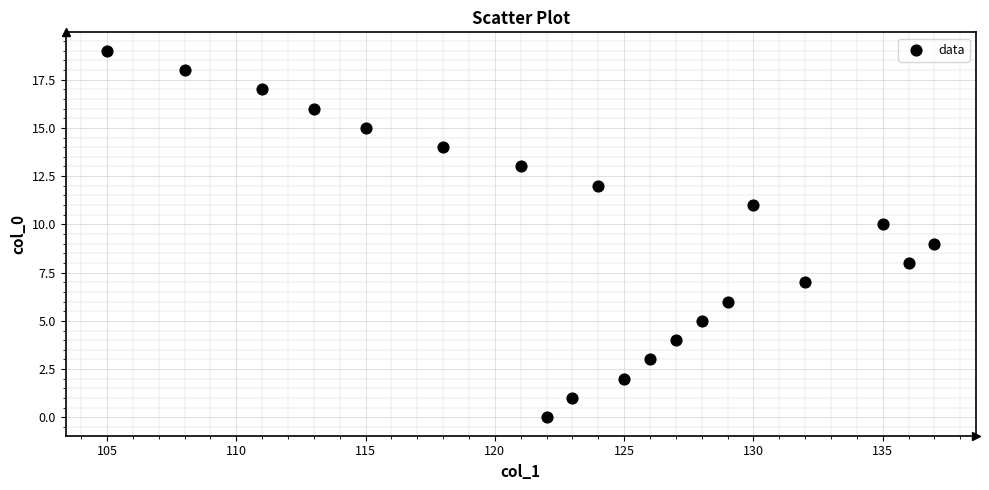

What is the range of X values (max minus min)?

32